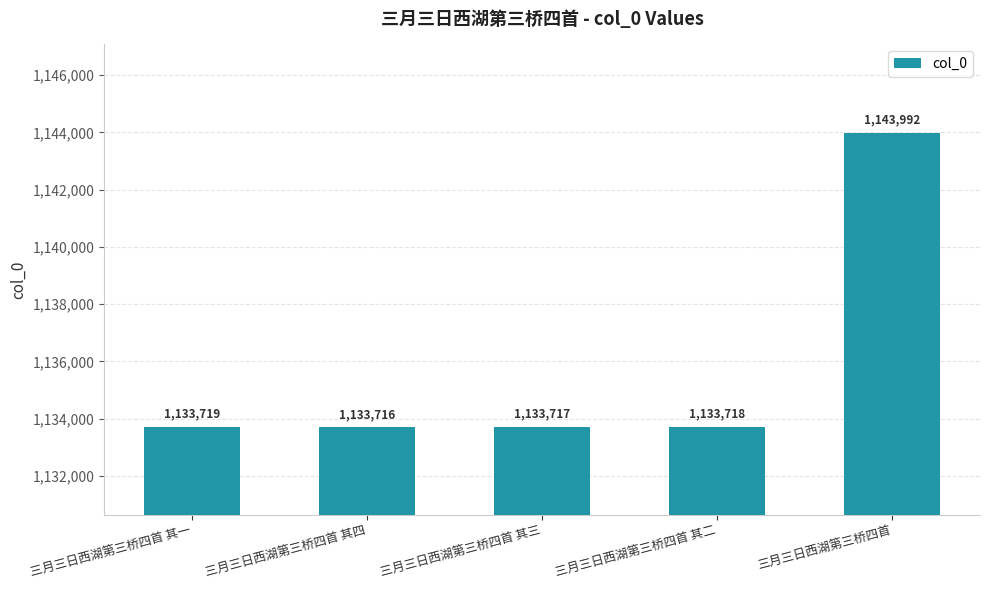

Approximately how many times larger is the value at 三月三日西湖第三桥四首 其三 compared to 三月三日西湖第三桥四首?

1.0